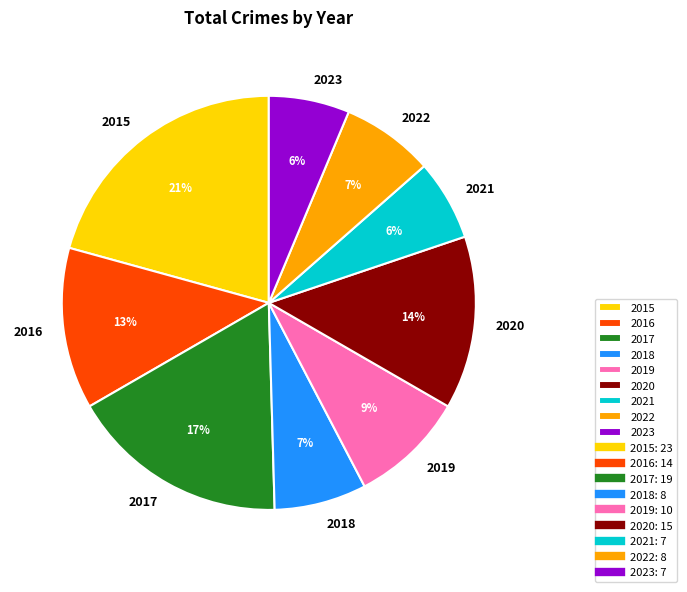

What percentage is the 2023 slice, to the nearest percent?

6%